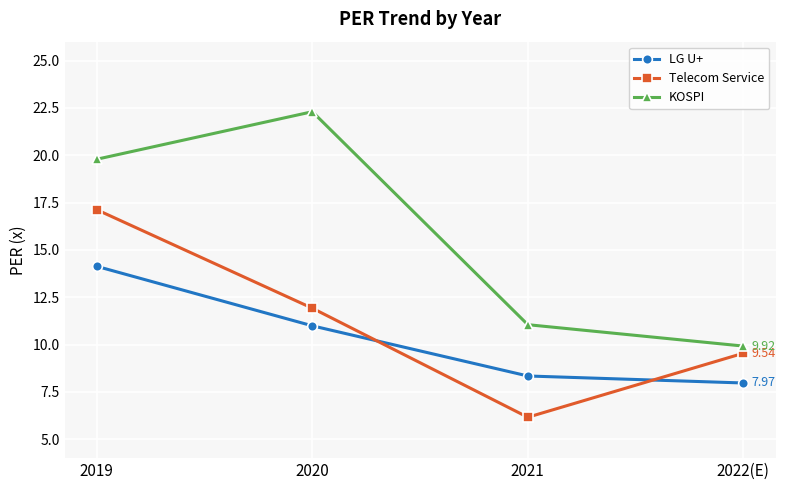

At which label is Telecom Service closest to 11?

2020